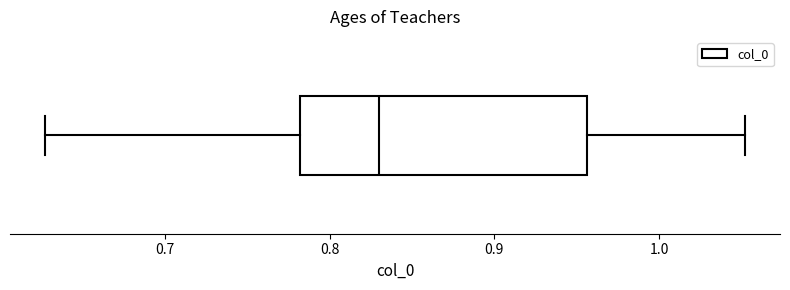

Where does the median line of the box sit on the x-axis? The values are not printed on the chart, so give them approximately, as read against the axis.

0.83